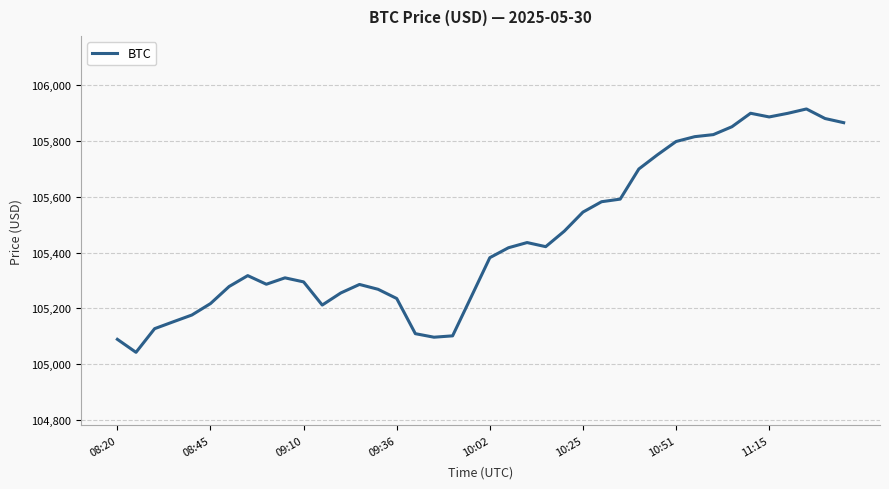

What is the maximum value shown in the chart?

105915.3